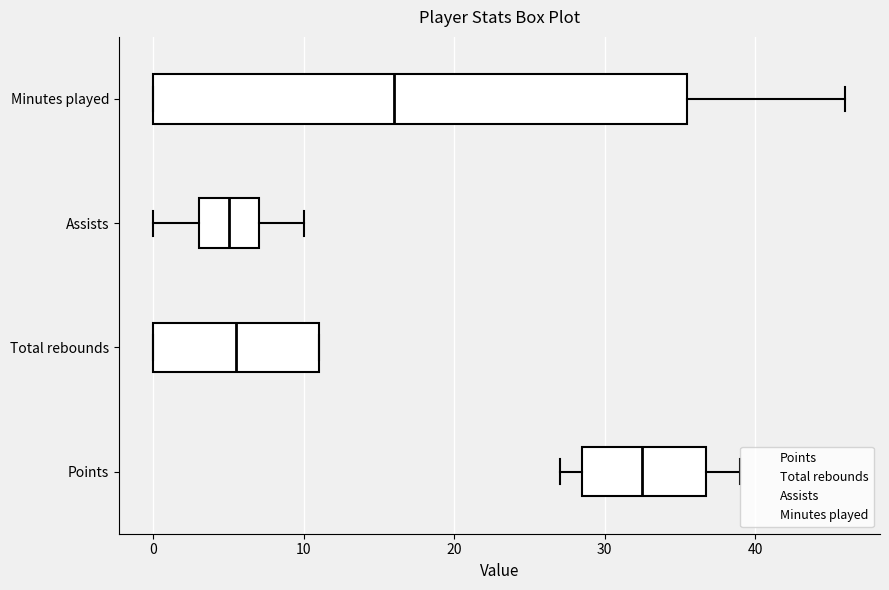

Comparing the boxes themselves (not the whiskers), which one is the widest?

Minutes played